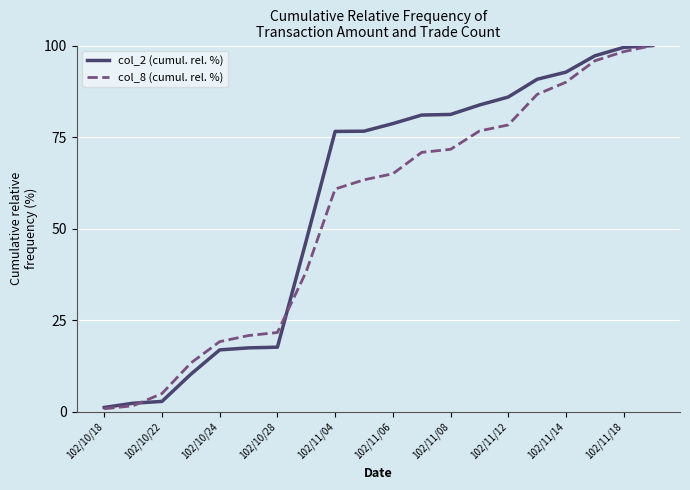

Which series has the largest total across all categories?

col_2 (cumul. rel. %)